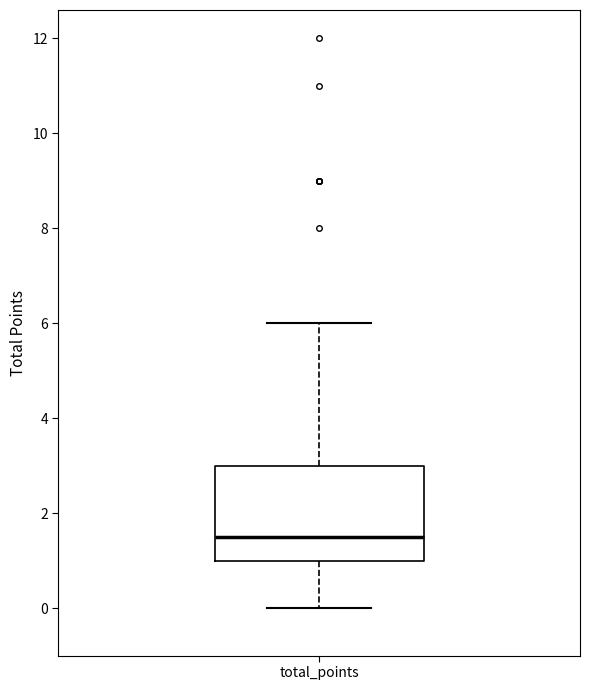

Where does the lower whisker of the box for total_points end on the y-axis? The values are not printed on the chart, so give them approximately, as read against the axis.

0.0